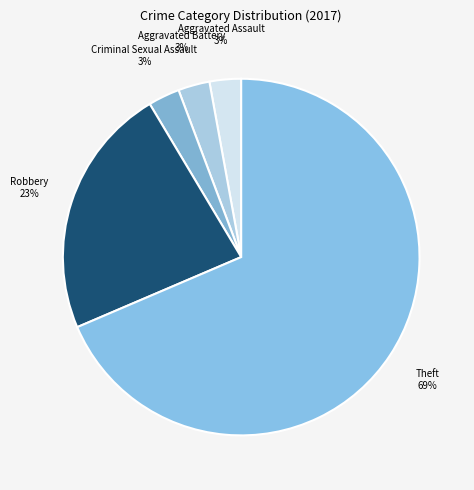

Combined, do Robbery and Aggravated Battery account for over 50%?

No